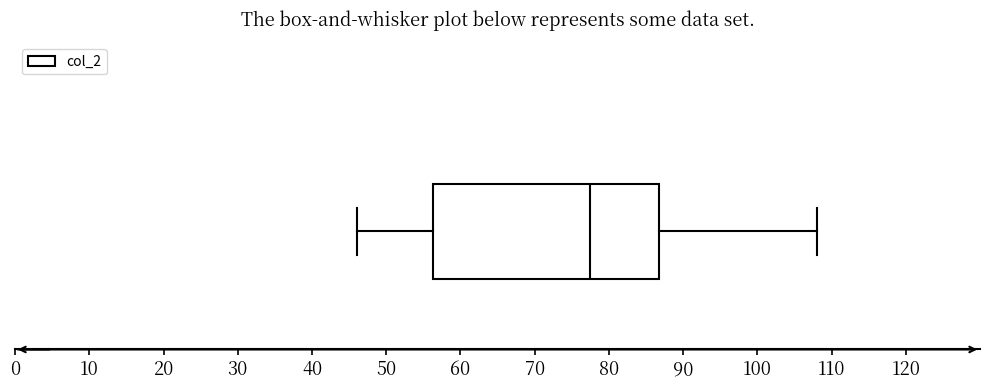

Where does the right whisker of the box end on the x-axis? The values are not printed on the chart, so give them approximately, as read against the axis.

108